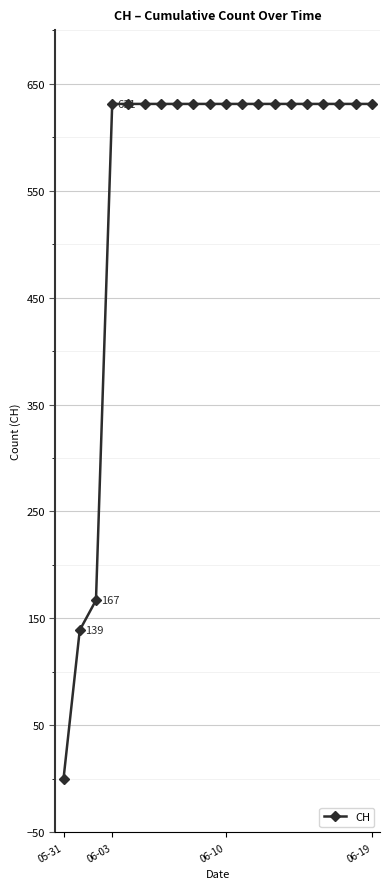

What is the value of the 9th point from the left?

631